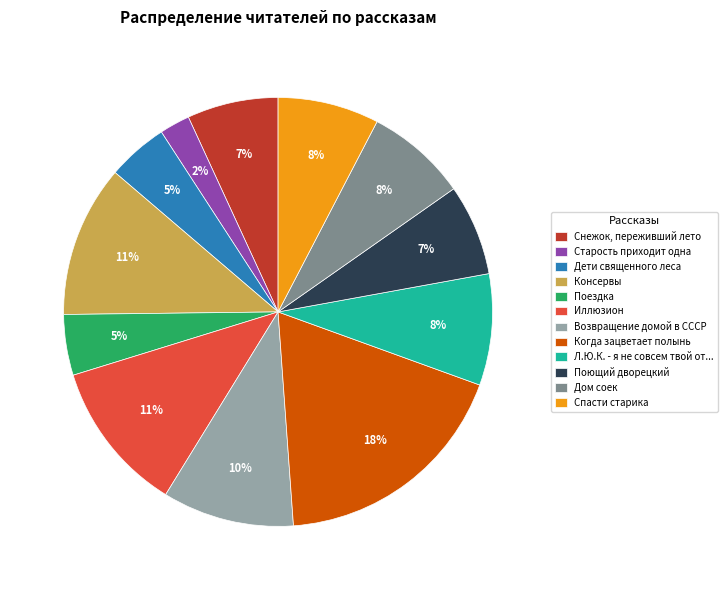

To the nearest percent, what is the difference between the Снежок, переживший лето and Спасти старика slice percentages?

1%